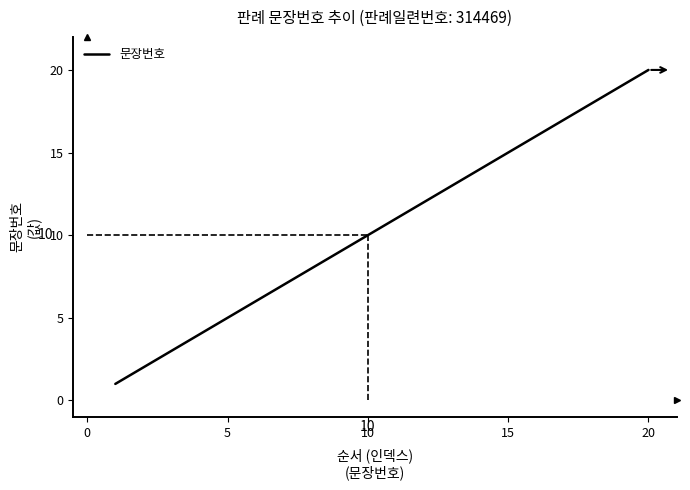

How many lines are shown in the chart?

1